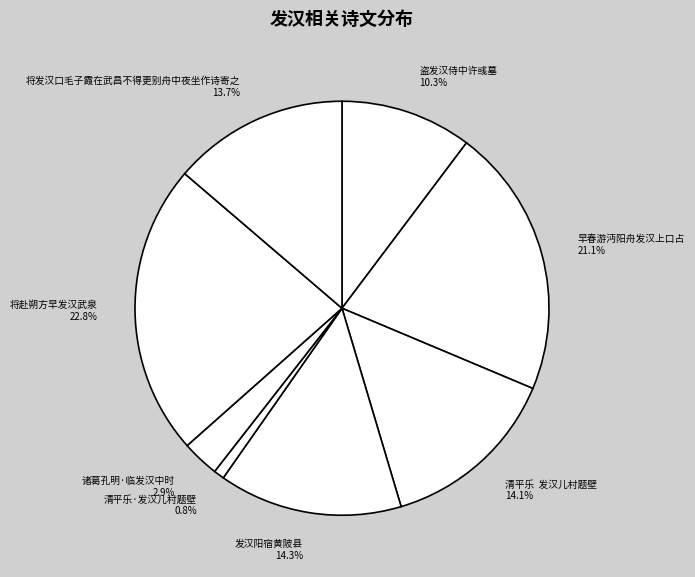

Does any single category account for the majority?

No